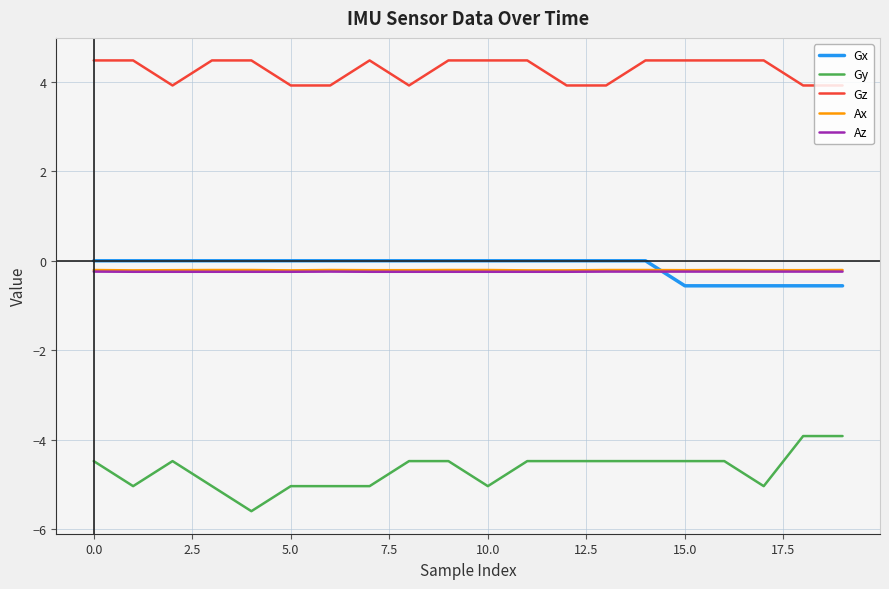

True or false: Ax and Gy cross at least once.

False